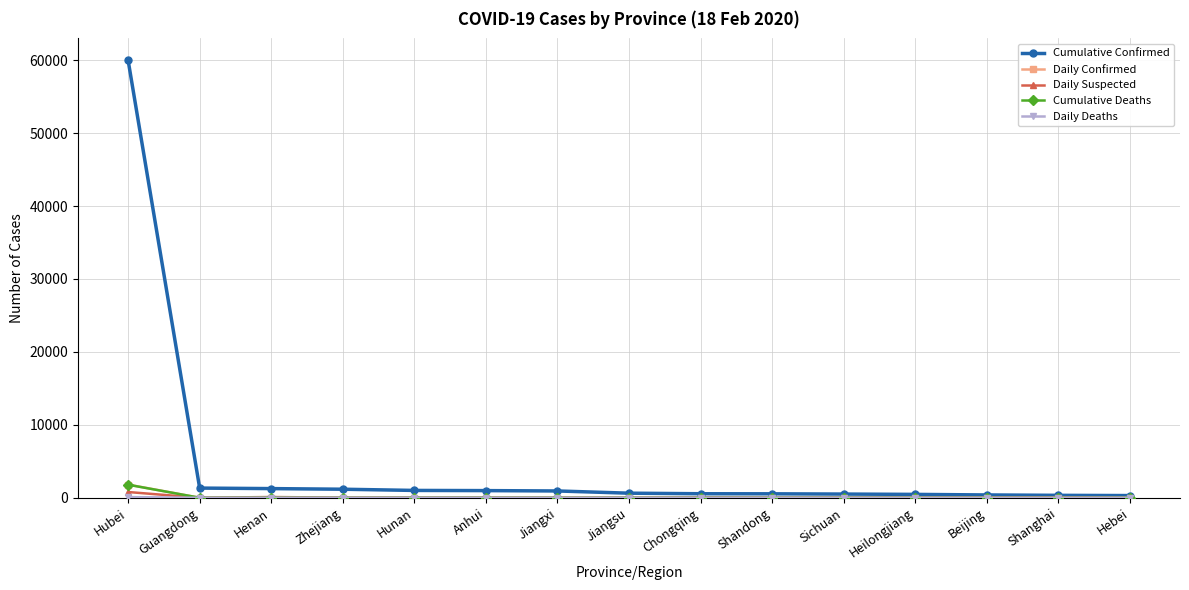

Which series has the widest spread of values?

Cumulative Confirmed